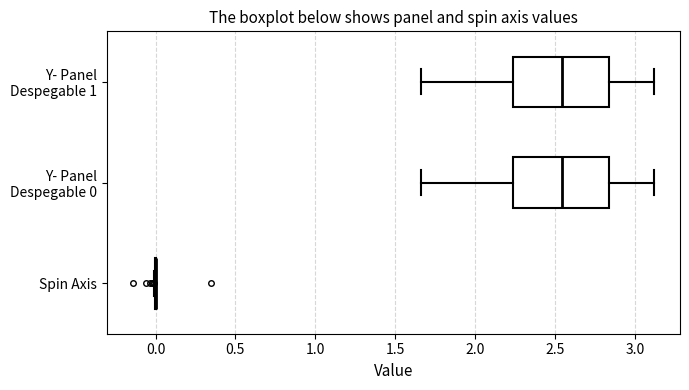

Reading bottom to top, read every box against the x-axis: the position of its median line, the range the box covers, and the ends of its whiskers. The values are not printed on the chart, so give them approximately, as read against the axis.

Spin Axis: box collapsed to a line at 0.00, whiskers 0.00 to 0.00
Y- Panel Despegable 0: median 2.55, box 2.25 to 2.85, whiskers 1.65 to 3.10
Y- Panel Despegable 1: median 2.55, box 2.25 to 2.85, whiskers 1.65 to 3.10